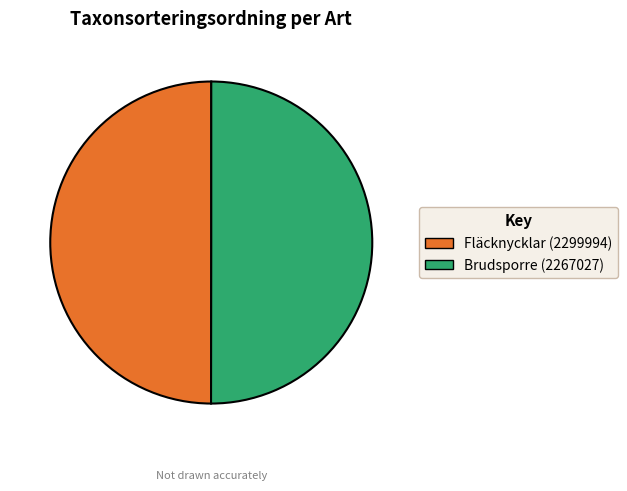

Approximately how many times larger is the value at Fläcknycklar (2299994) compared to Brudsporre (2267027)?

1.0